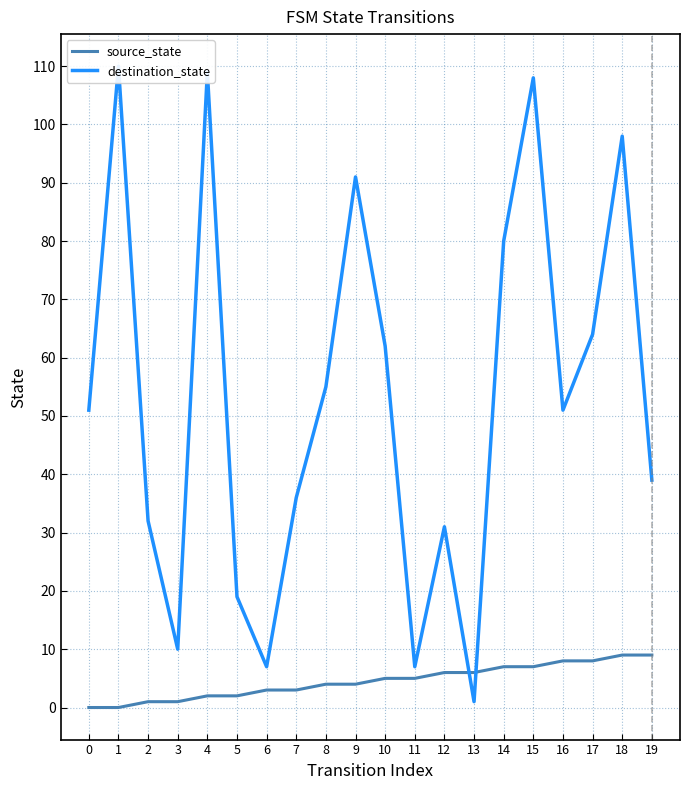

Which series ends up on top after the final intersection of destination_state and source_state?

destination_state